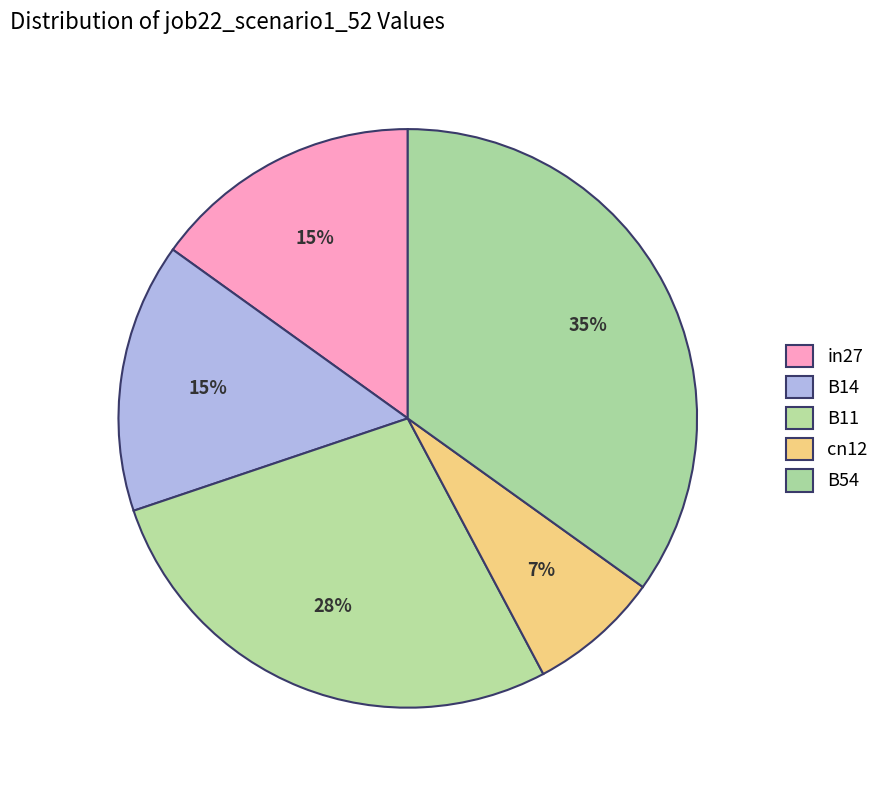

Which slice is the smallest?

cn12